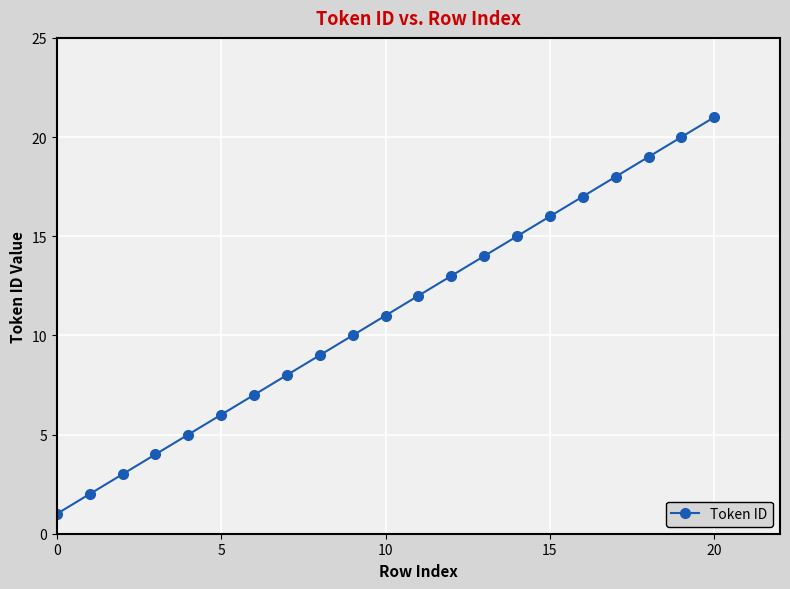

What is the difference between the second highest and minimum values?

19